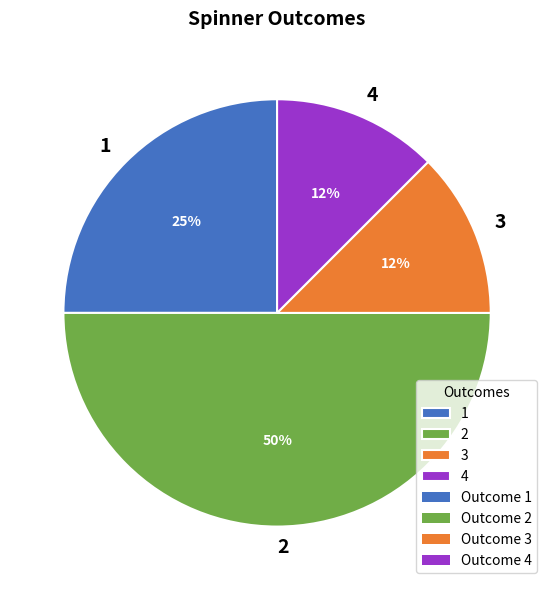

How many segments does this pie chart have?

4